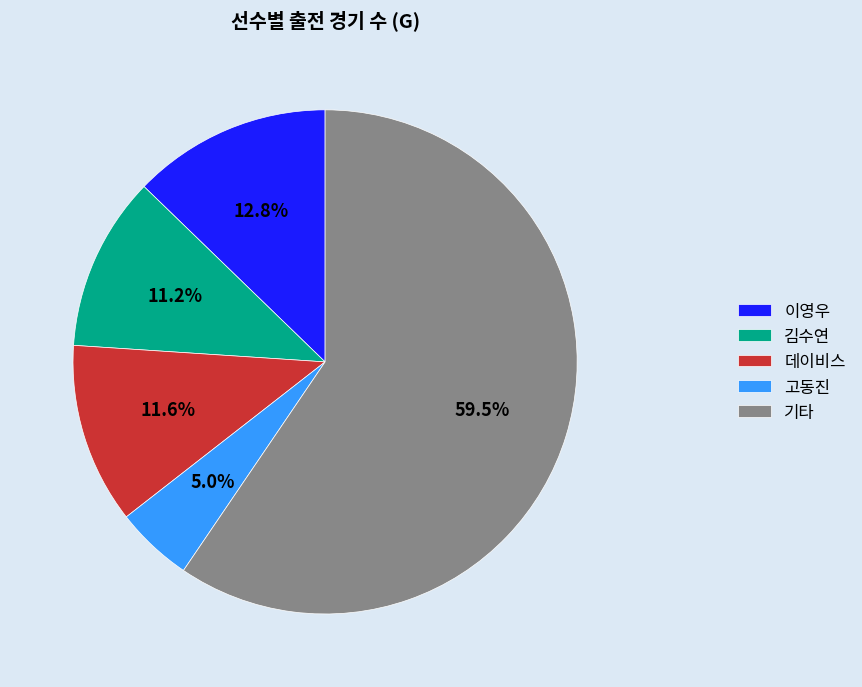

Which has a higher value, 이영우 or 김수연?

이영우